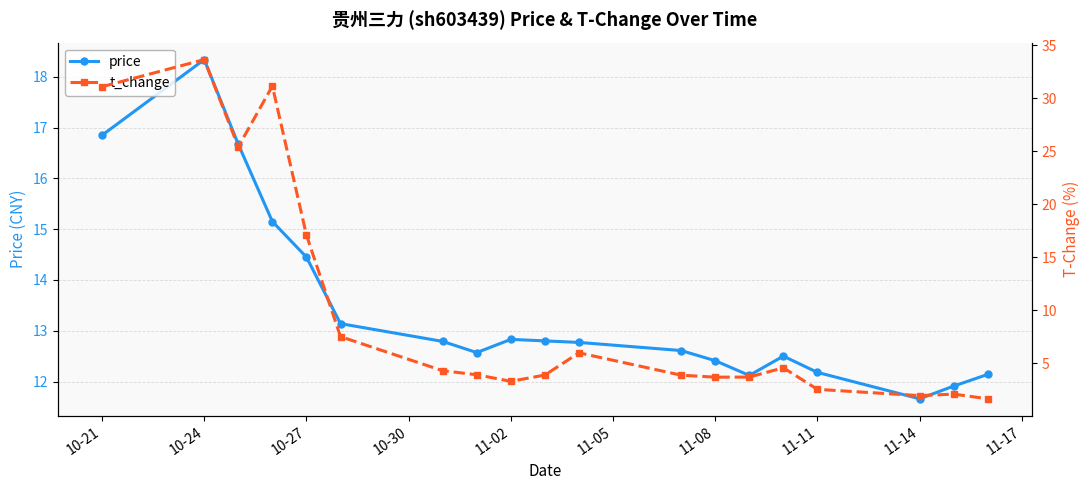

What is the average value of the t_change series?

10.1